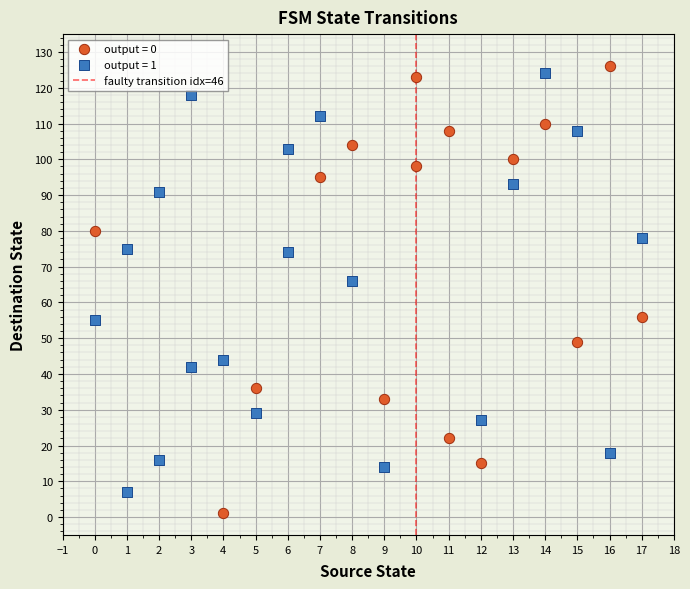

Which series contains the lowest Y value?

output = 0